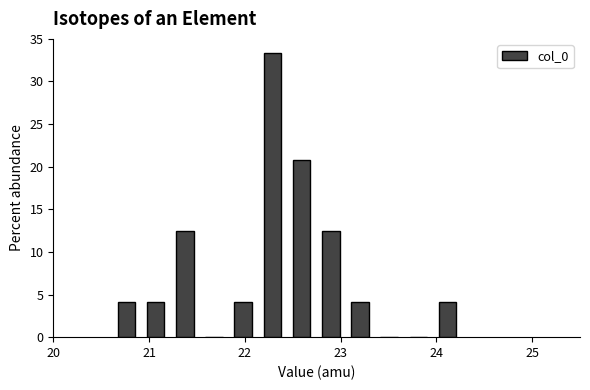

Around what value on the x-axis is the tallest bar? Give the approximate position of its centre, as read against the axis.

22.3